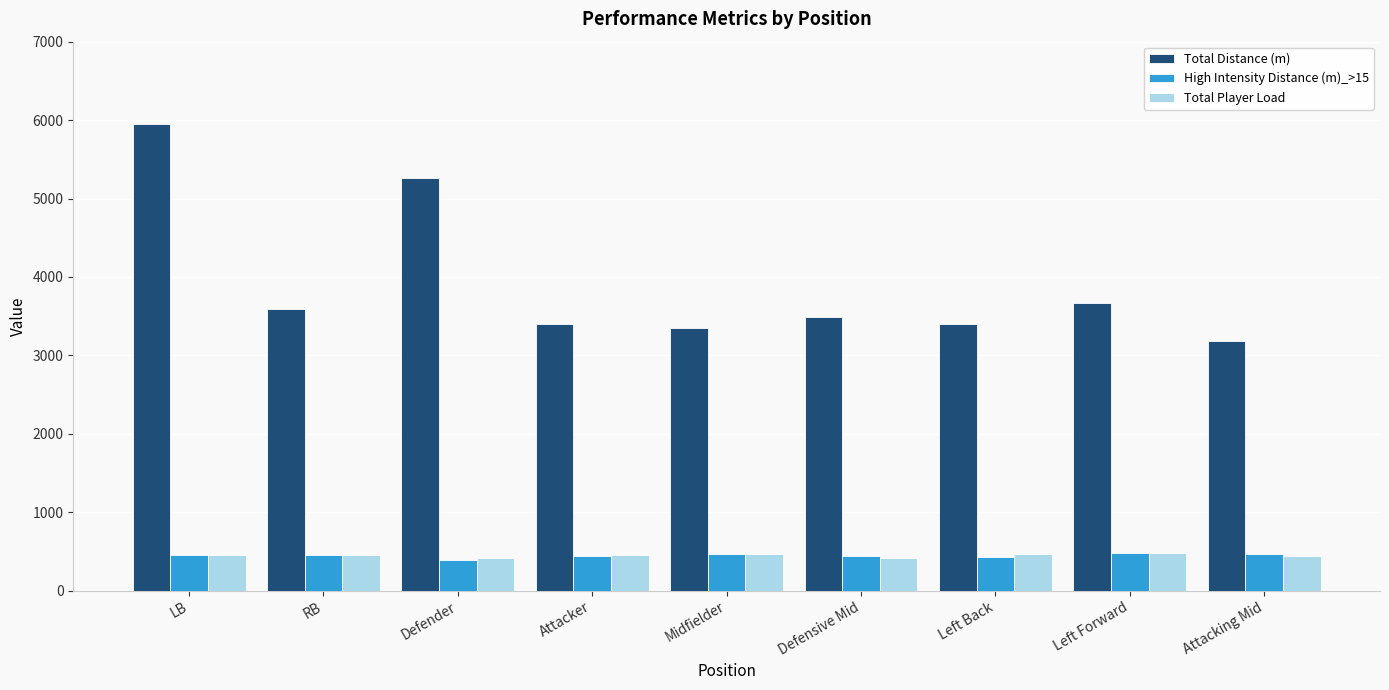

What is the total value across all series at LB?

6857.4